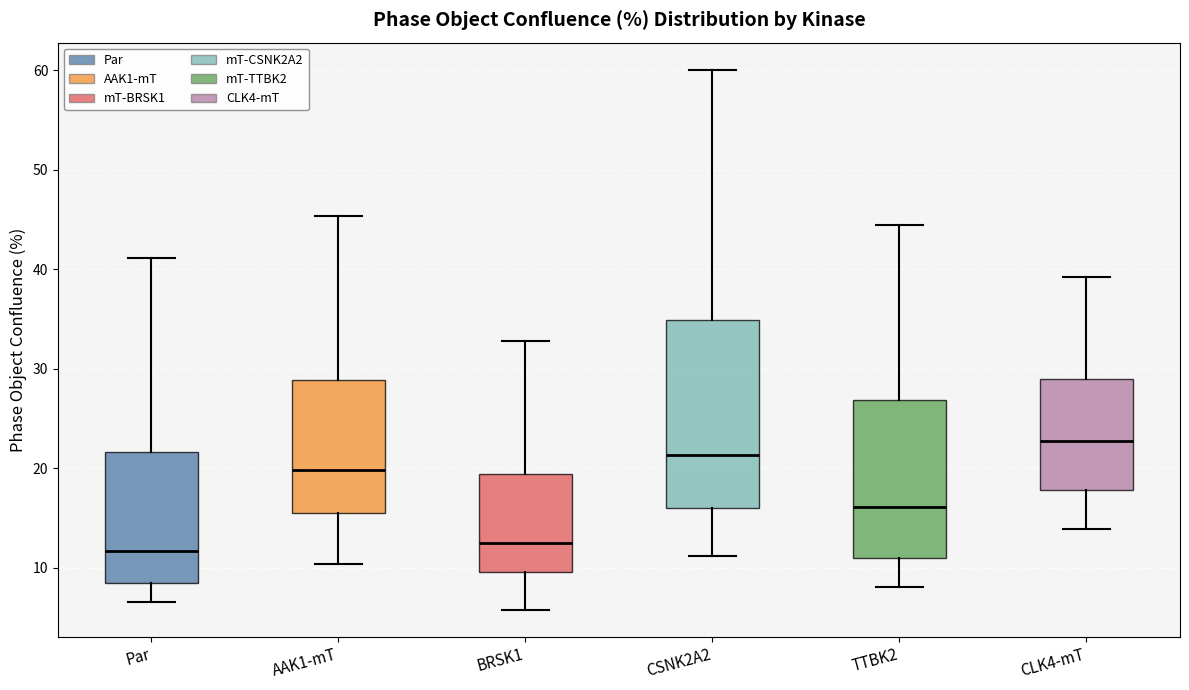

Reading left to right, read every box against the y-axis: the position of its median line, the range the box covers, and the ends of its whiskers. The values are not printed on the chart, so give them approximately, as read against the axis.

Par: median 12, box 8 to 22, whiskers 7 to 41
AAK1-mT: median 20, box 16 to 29, whiskers 10 to 45
BRSK1: median 13, box 10 to 19, whiskers 6 to 33
CSNK2A2: median 21, box 16 to 35, whiskers 11 to 60
TTBK2: median 16, box 11 to 27, whiskers 8 to 44
CLK4-mT: median 23, box 18 to 29, whiskers 14 to 39